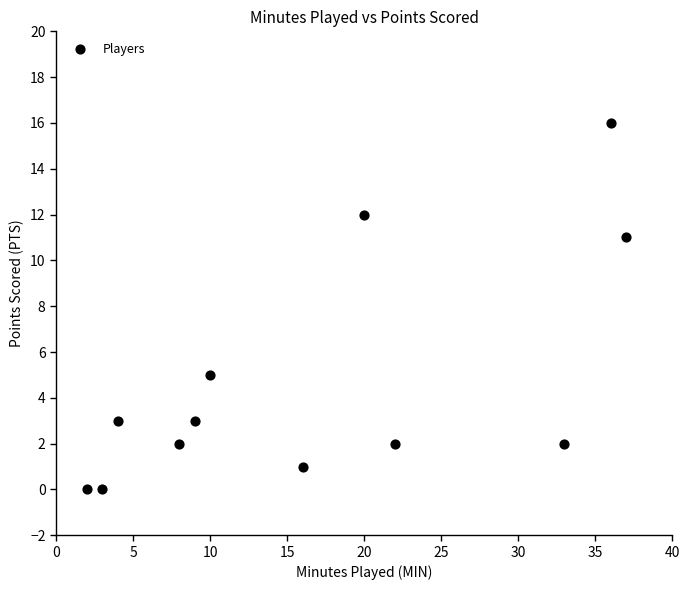

What is the range of X values (max minus min)?

35